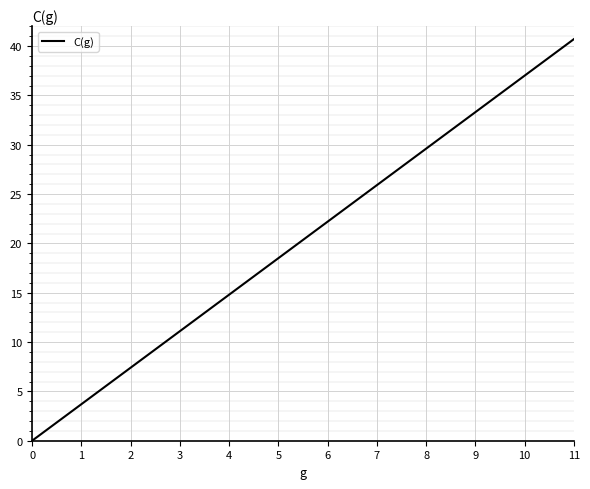

What is the change in value from 7 to 10?

+11.1